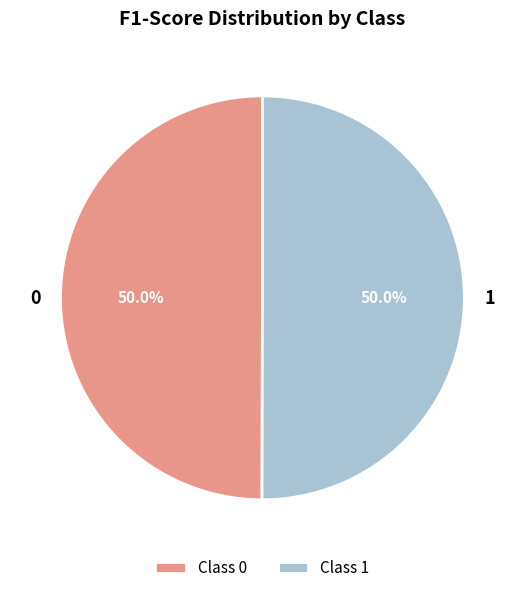

What portion of the pie excludes 1?

50.0%